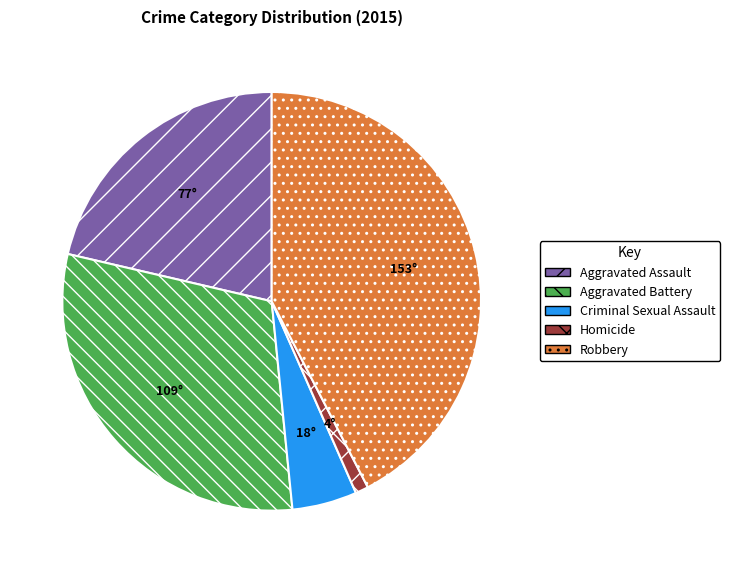

The Aggravated Battery slice represents 30% of the pie. True or false?

True